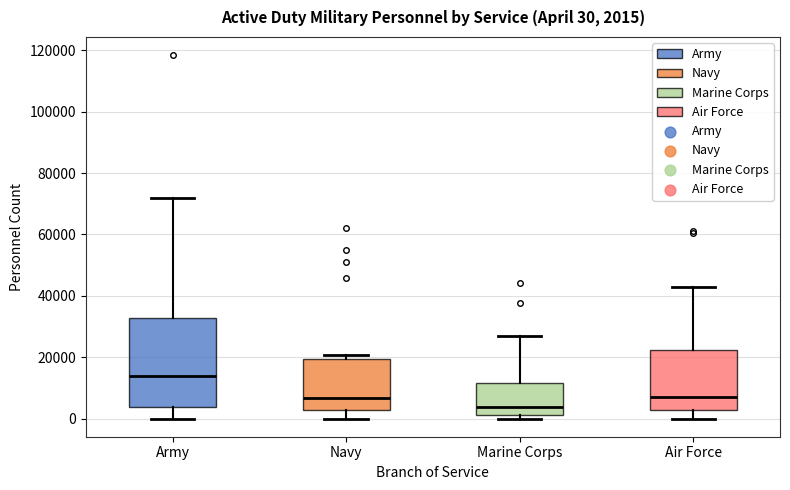

Which box has the highest median line?

Army